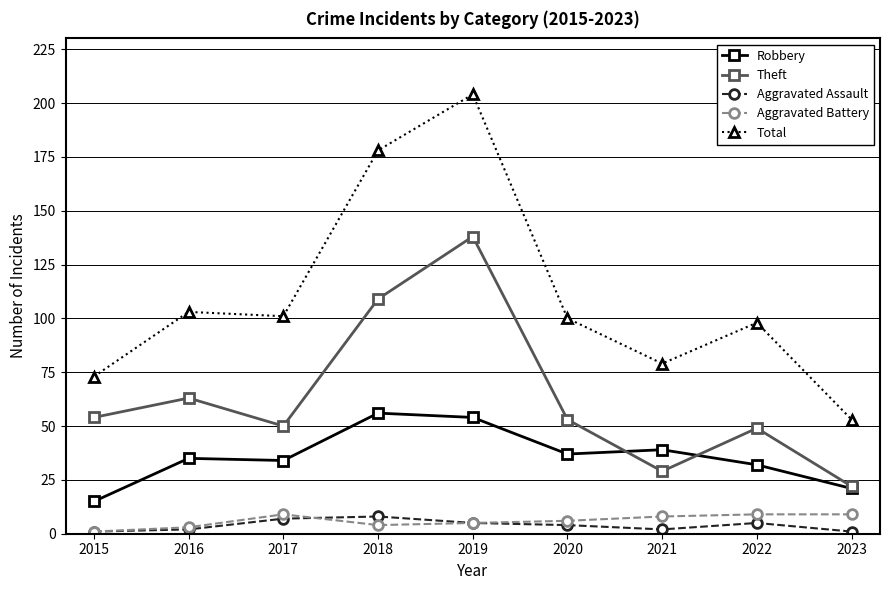

Which series changed the most between 2018 and 2021?

Total